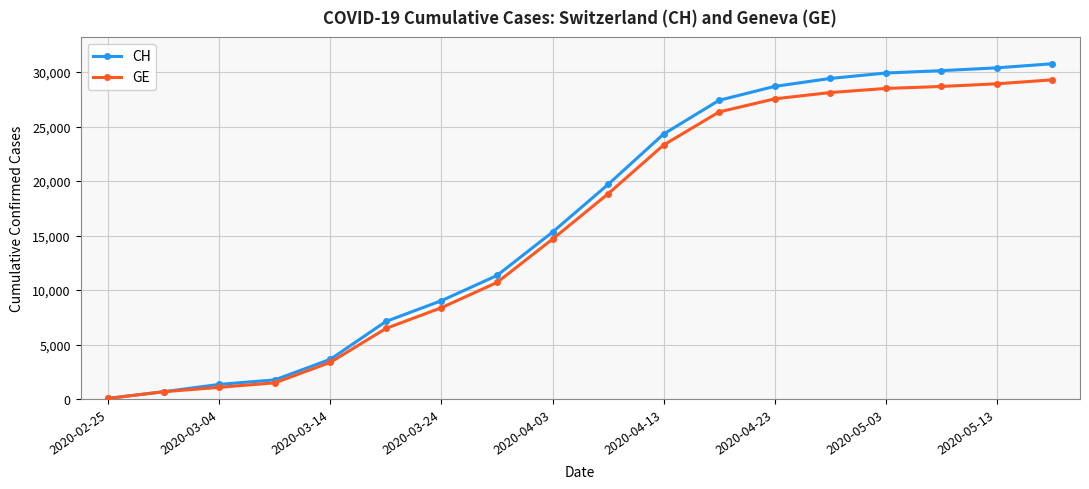

Reading left to right, extract all data points from this chart.

CH: 73	682	1353	1770	3658	7125	9030	11340	15316	19684	24308	27404	28679	29407	29905	30123	30380	30756
GE: 73	682	1085	1499	3377	6483	8388	10698	14674	18827	23303	26336	27537	28115	28490	28672	28918	29278